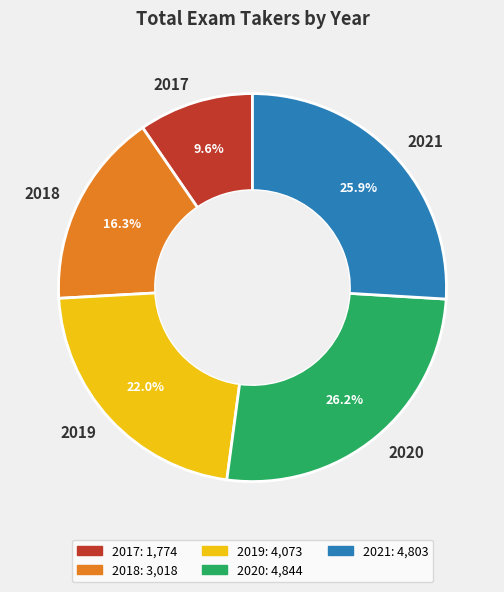

Is the sum of 2020 and 2019 greater than half?

No